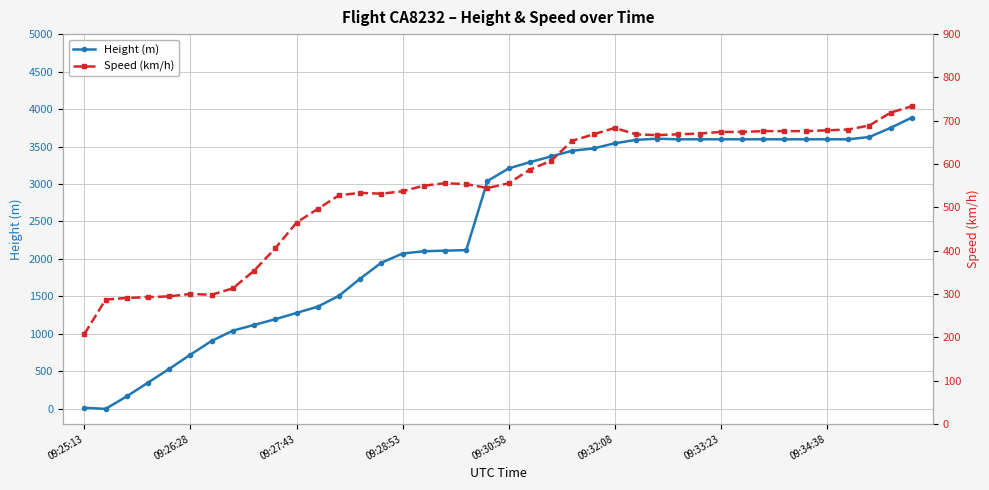

List the series in order of their peak value, lowest first.

Speed (km/h), Height (m)